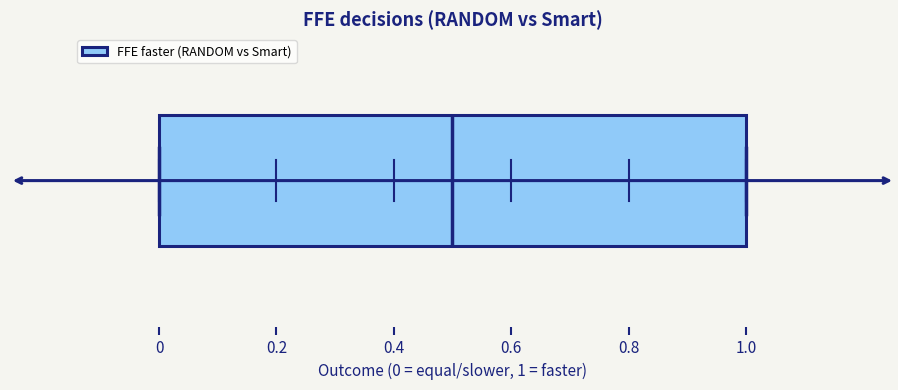

Read this box plot against the x-axis: the position of the median line, the range covered by the box, and the ends of both whiskers. The values are not printed on the chart, so give them approximately, as read against the axis.

median 0.5, box 0.0 to 1.0, whiskers 0.0 to 1.0